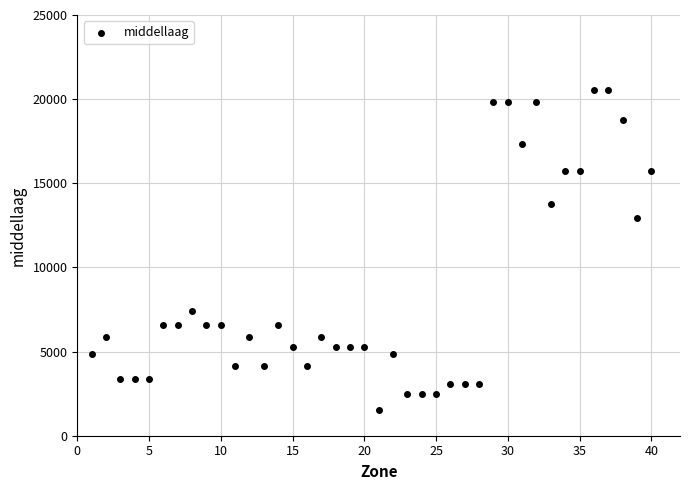

What is the range of Y values (max minus min)?

18993.8